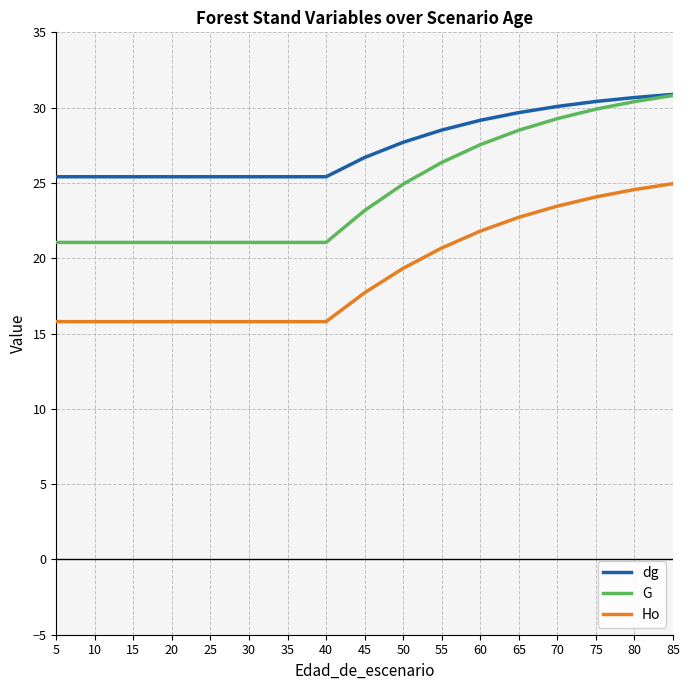

Which series changed the most between 65 and 80?

G